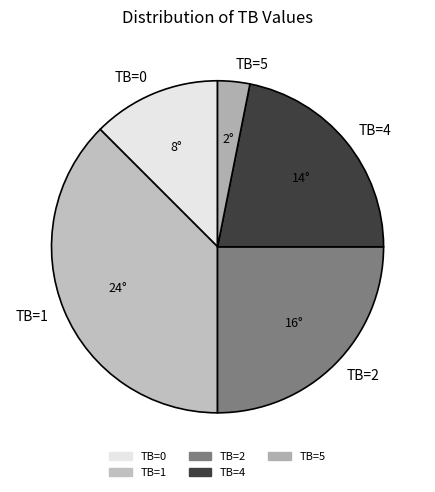

Between TB=2 and TB=4, which is larger?

TB=2